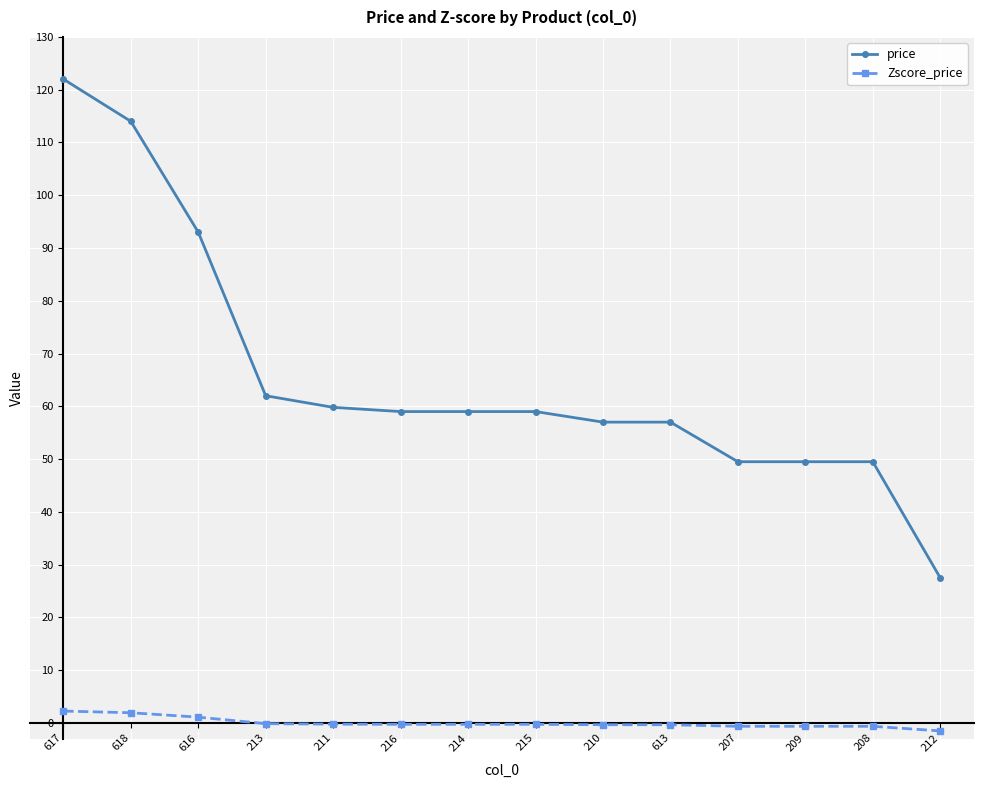

True or false: price and Zscore_price intersect in this chart.

False